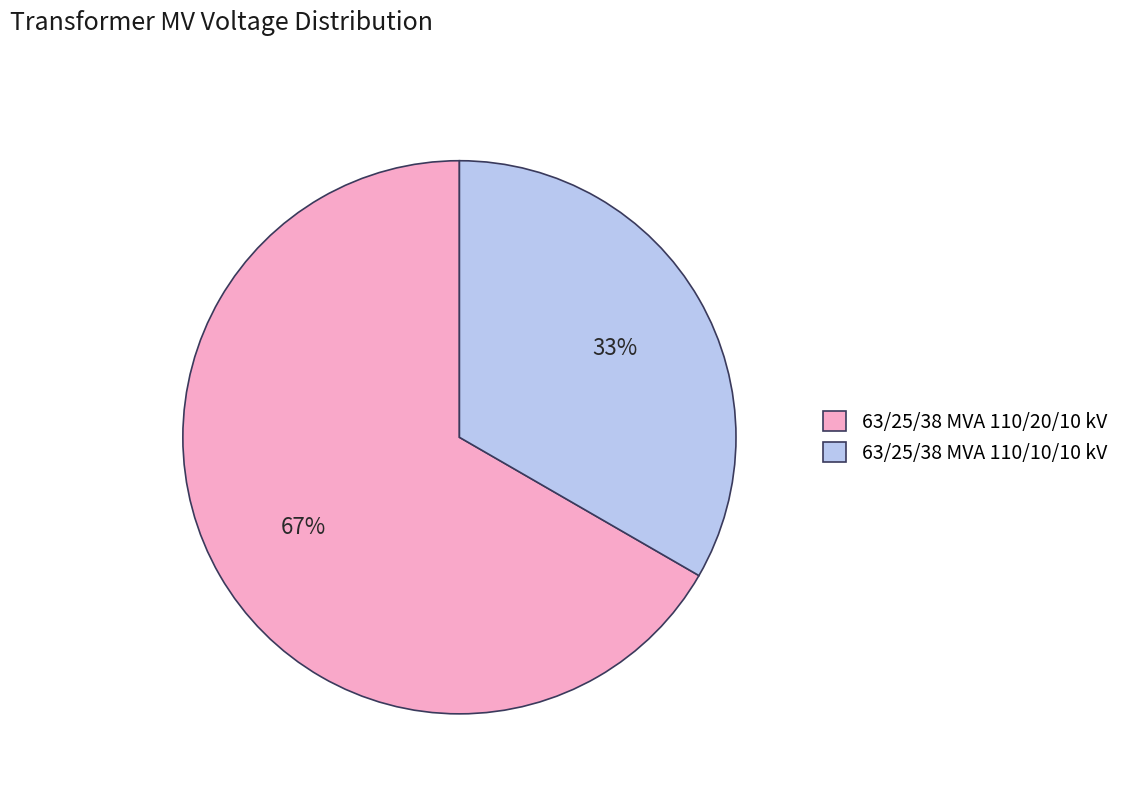

Which has a higher value, 63/25/38 MVA 110/10/10 kV or 63/25/38 MVA 110/20/10 kV?

63/25/38 MVA 110/20/10 kV